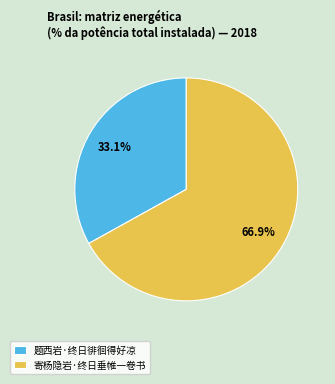

What is the largest slice in the pie chart?

寄杨隐岩·终日垂帷一卷书